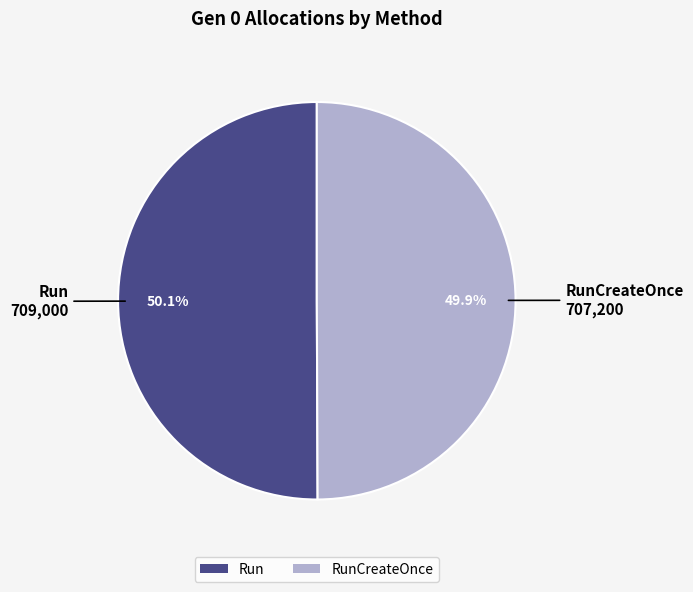

What percentage is the RunCreateOnce slice, to the nearest percent?

50%